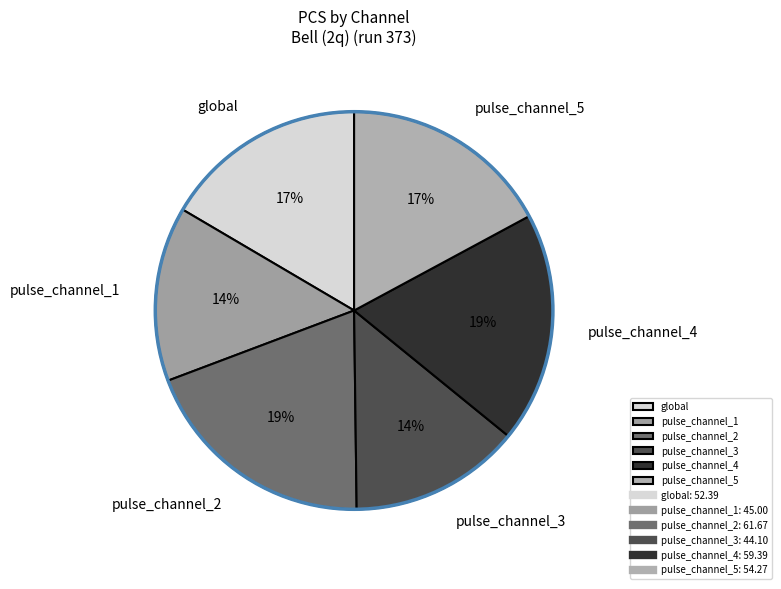

How many segments does this pie chart have?

6